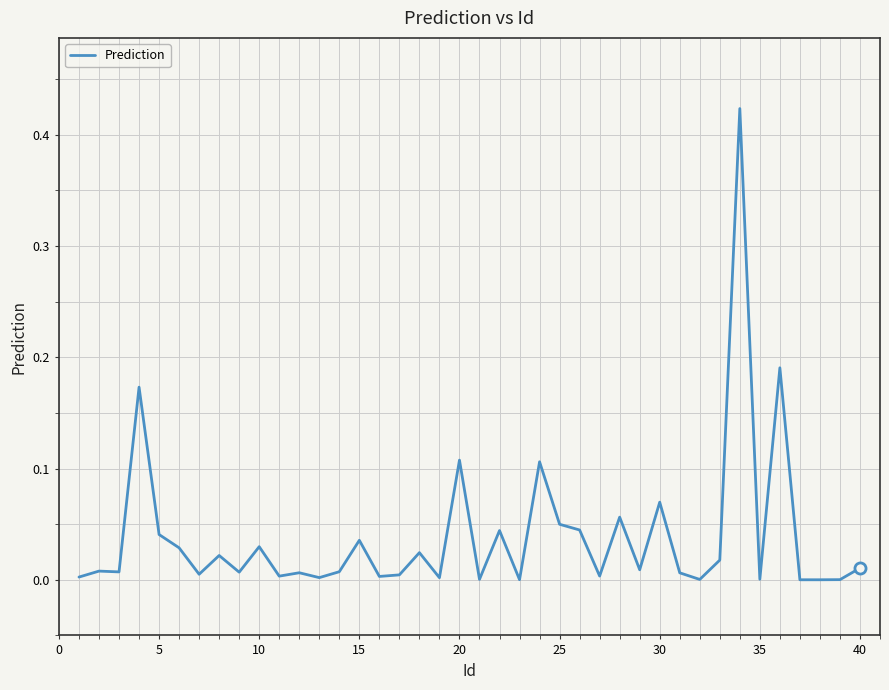

What is the maximum value shown in the chart?

0.4